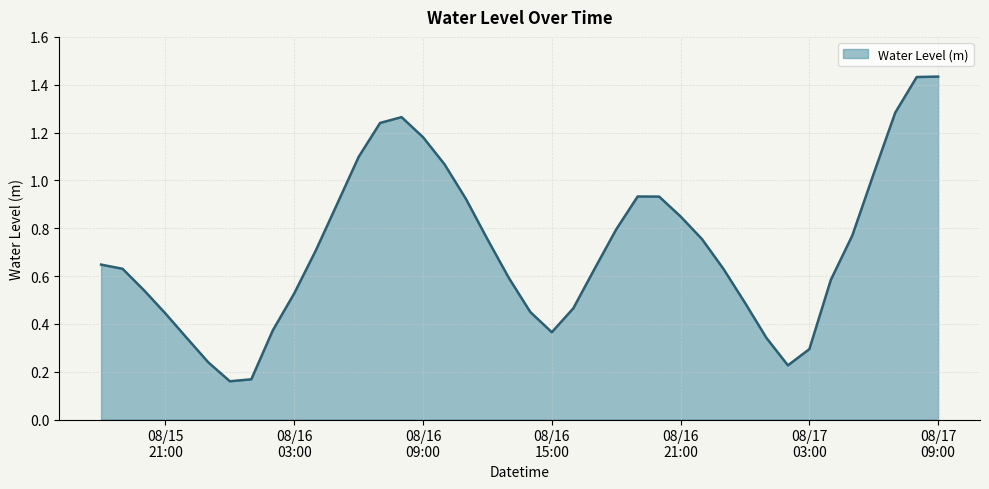

What is the value of the 35th point from the left?

0.6